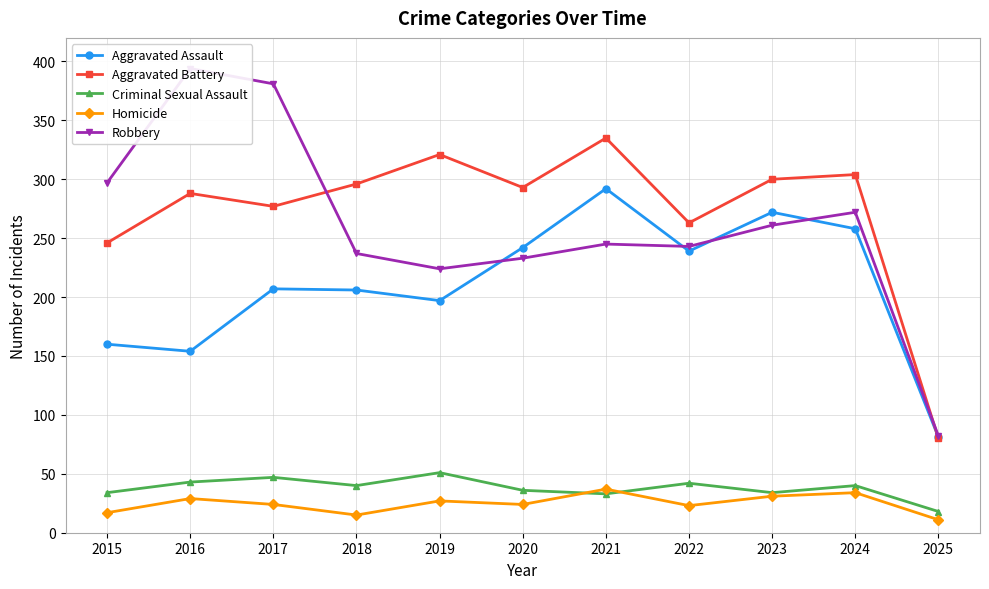

True or false: Aggravated Battery has a value of 114 at 2020.

False